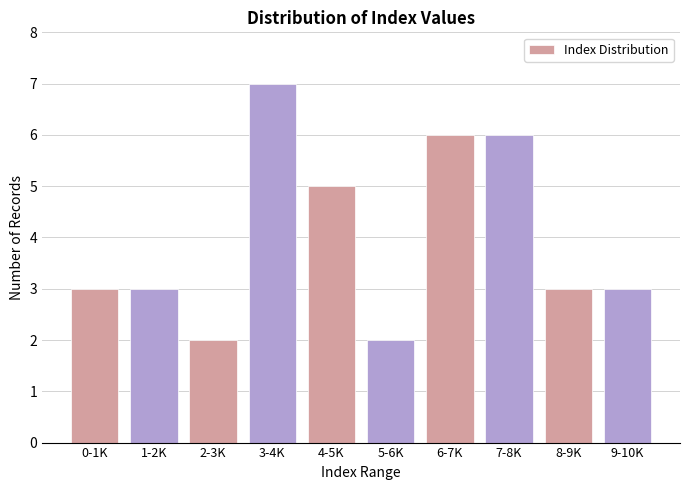

Reading left to right, list all the values displayed in this chart.

3	3	2	7	5	2	6	6	3	3